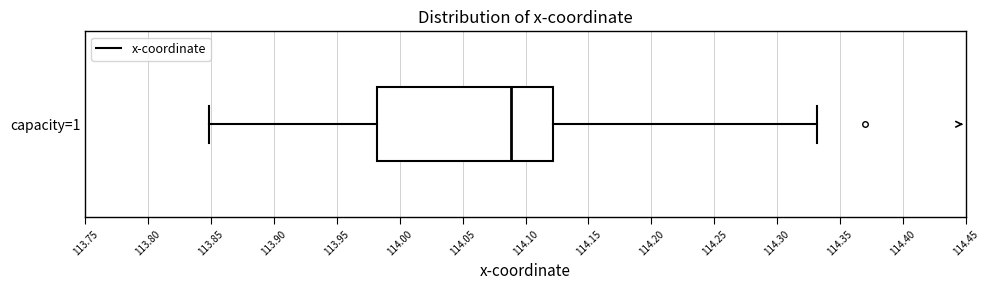

Read this box plot against the x-axis: the position of the median line, the range covered by the box, and the ends of both whiskers. The values are not printed on the chart, so give them approximately, as read against the axis.

median 114.09, box 113.98 to 114.12, whiskers 113.85 to 114.33